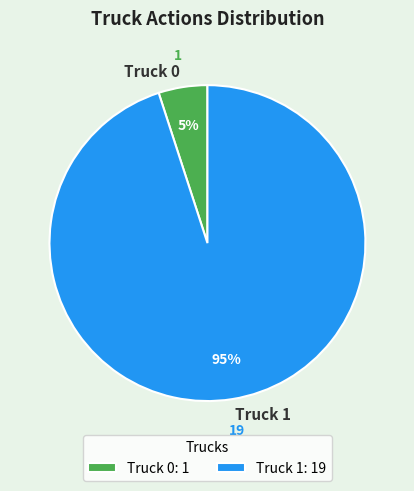

Which category has the biggest portion of the pie?

Truck 1